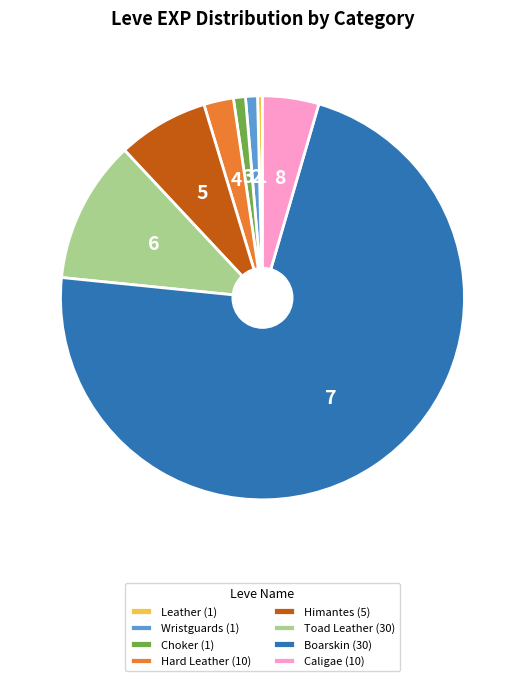

Is there a majority slice in this chart?

Yes